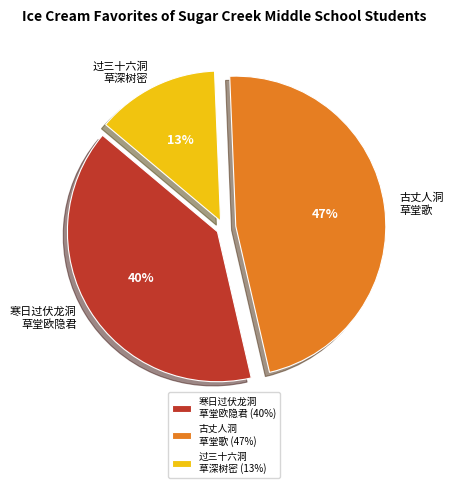

Between 寒日过伏龙洞 草堂欧隐君 (40%) and 过三十六洞 草深树密 (13%), which is larger?

寒日过伏龙洞 草堂欧隐君 (40%)